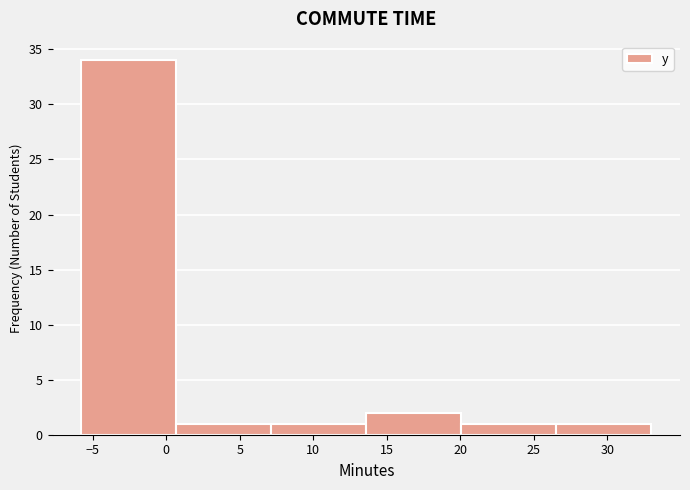

Reading left to right, list every bar in this chart as the range it spans on the x-axis followed by its height. Neither the bar edges nor the heights are printed on the chart, so give them approximately, as read against the axes.

-6.0 to 0.5: 34
0.5 to 7.0: 1
7.0 to 13.5: 1
13.5 to 20.0: 2
20.0 to 26.5: 1
26.5 to 33.0: 1